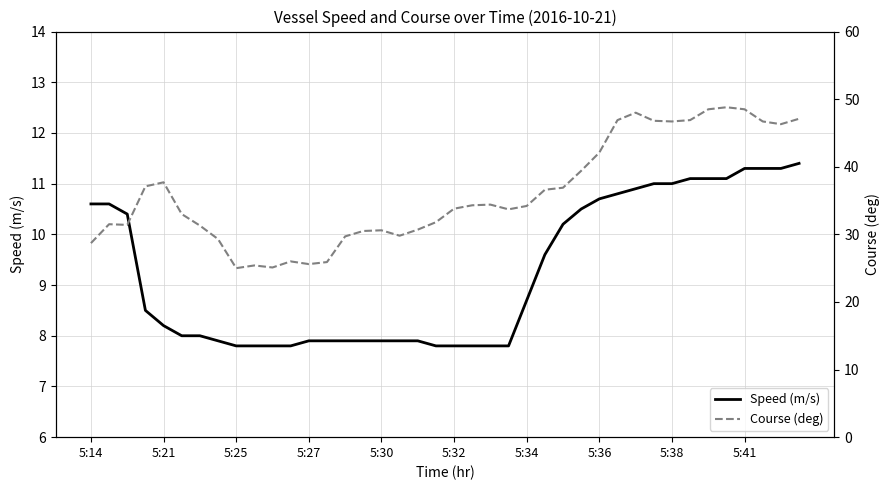

What is the spread (max minus min) of values at 15?

22.6